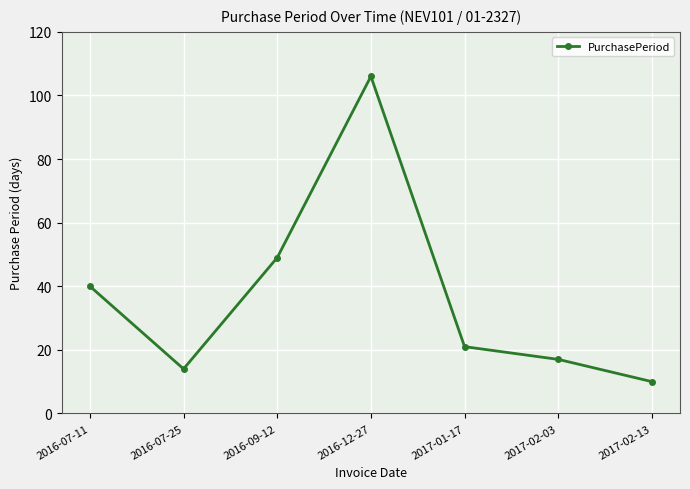

What is the difference between the maximum and minimum values?

96